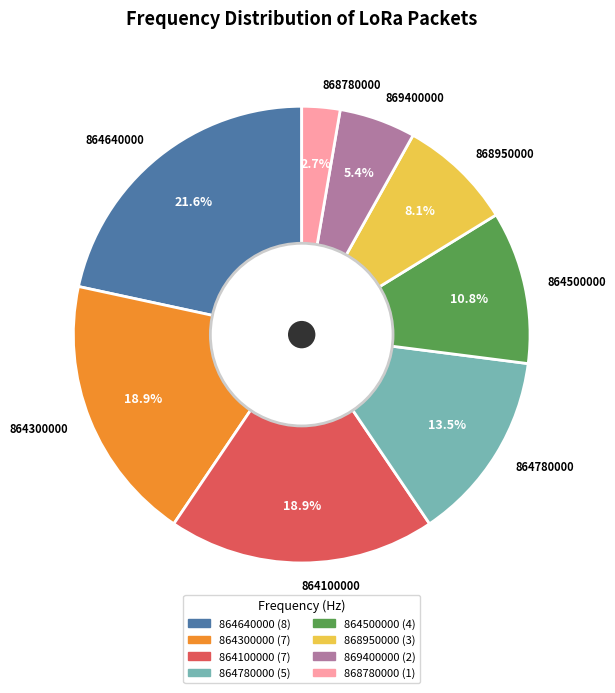

To the nearest percent, what portion does 864100000 represent?

19%